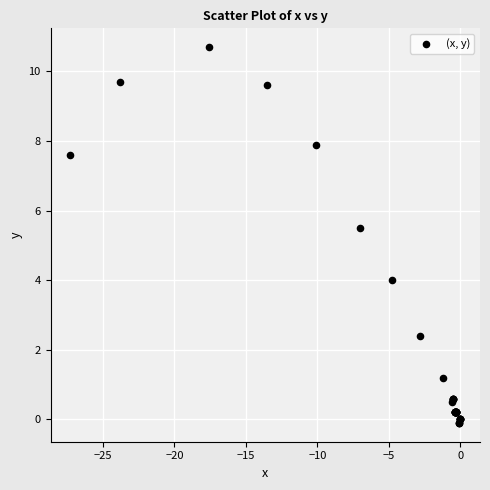

What Y value in the scatter plot is closest to 5?

5.5